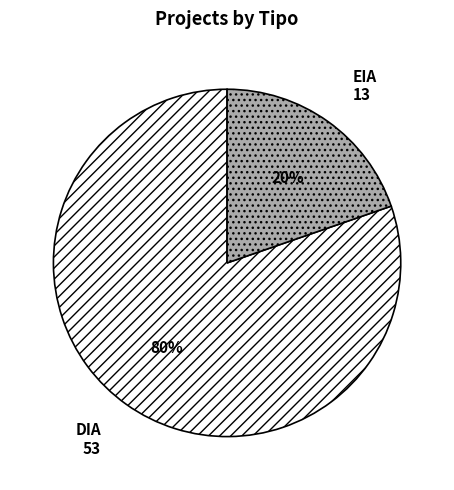

Count the number of slices in the pie.

2